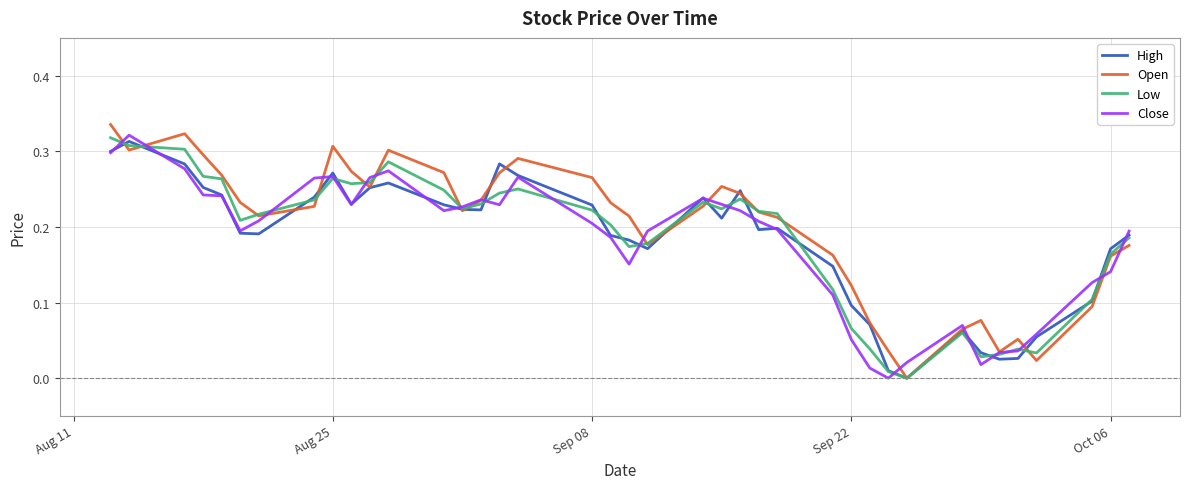

True or false: Low and Open intersect in this chart.

True